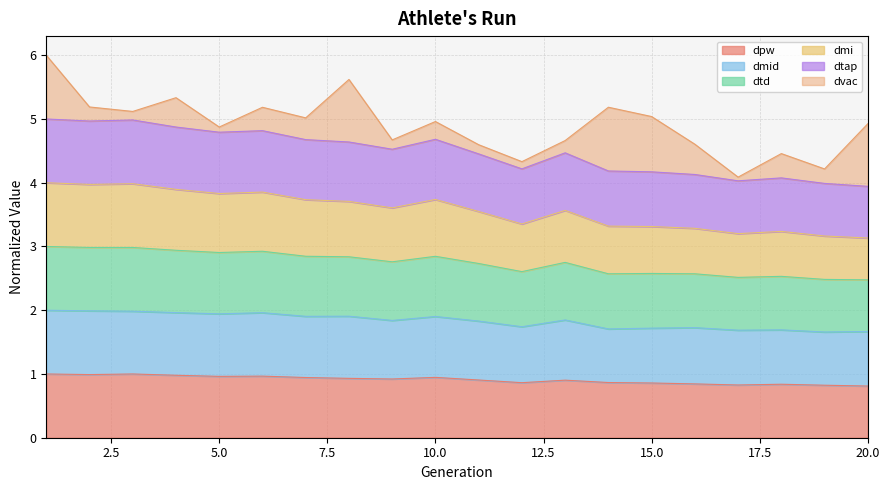

At which category does dmi reach its first local peak?

3